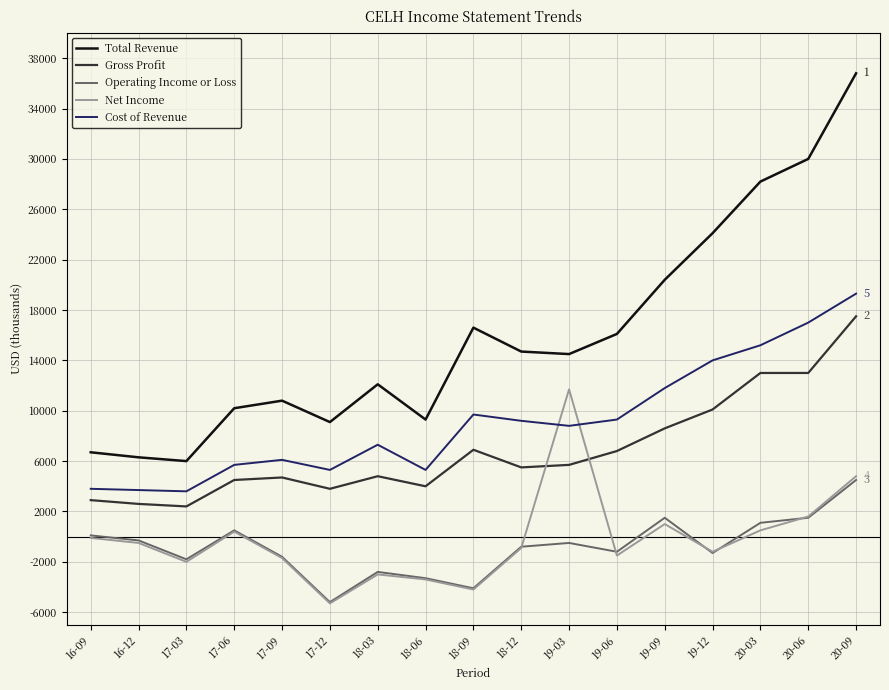

True or false: Total Revenue and Gross Profit cross at least once.

False